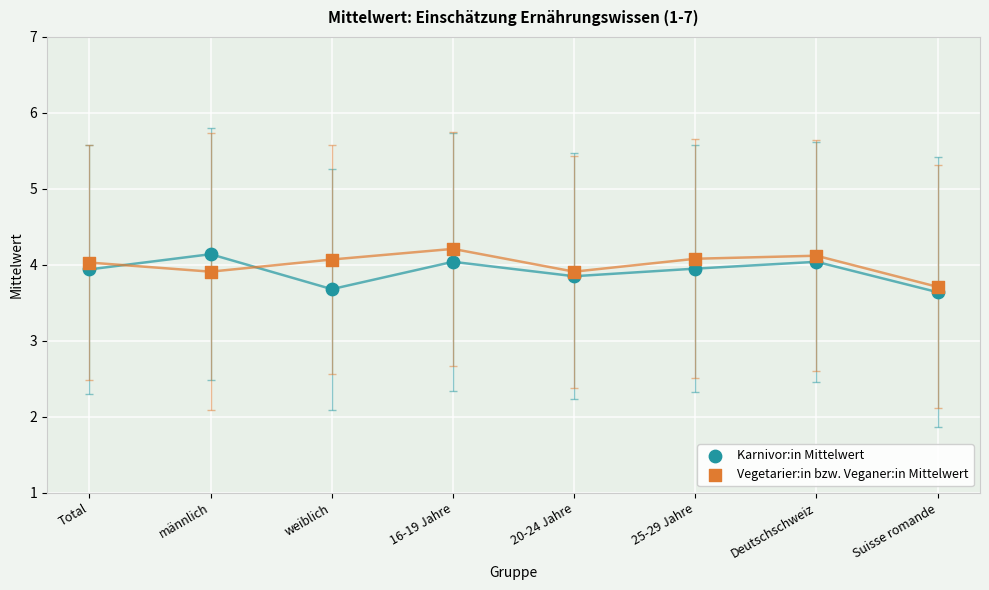

Across all data points, what is the range of Y values (max minus min)?

0.6